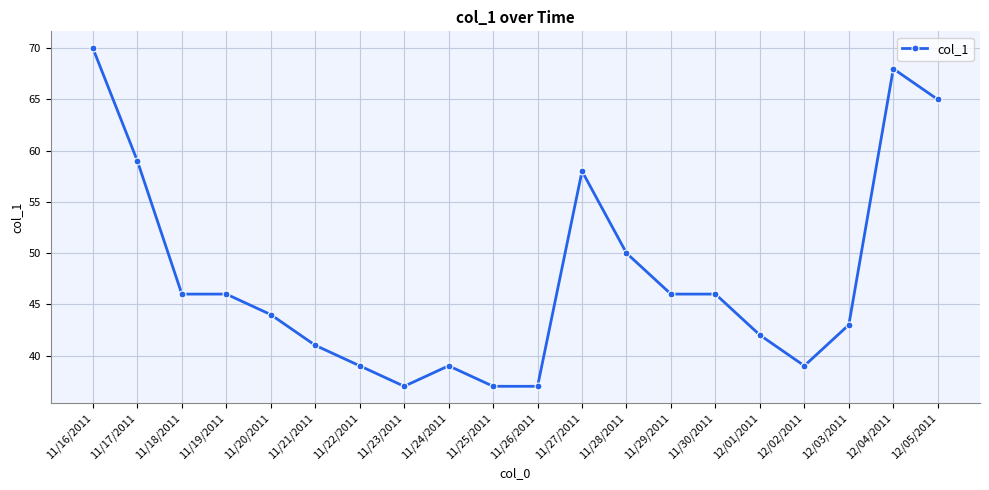

Which category has the highest value across all series?

11/16/2011